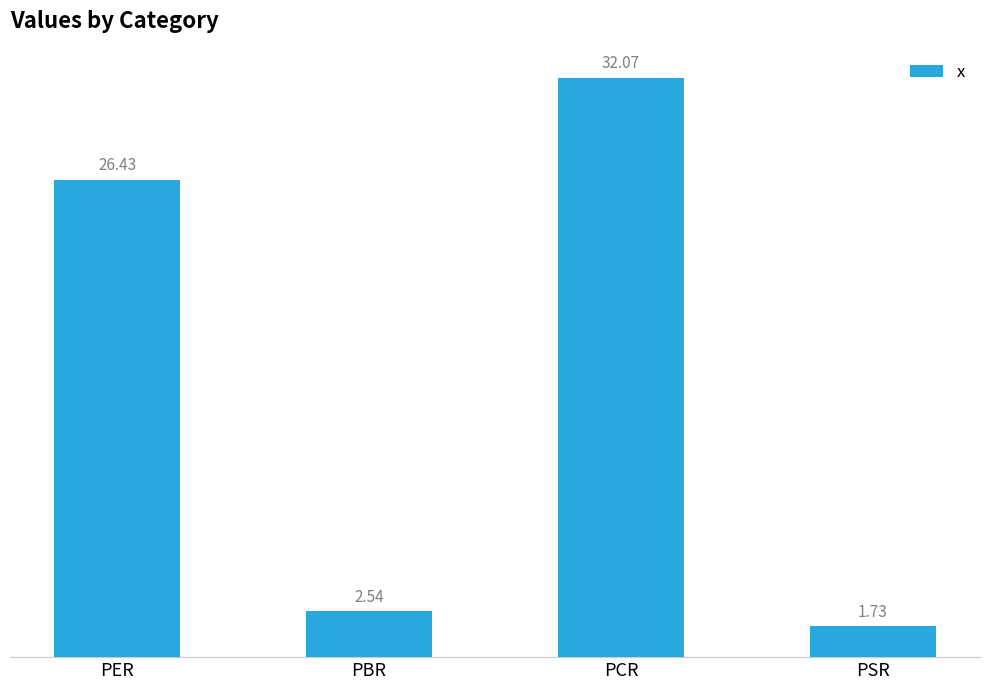

The chart shows a value of 26.4 at PER. True or false?

True